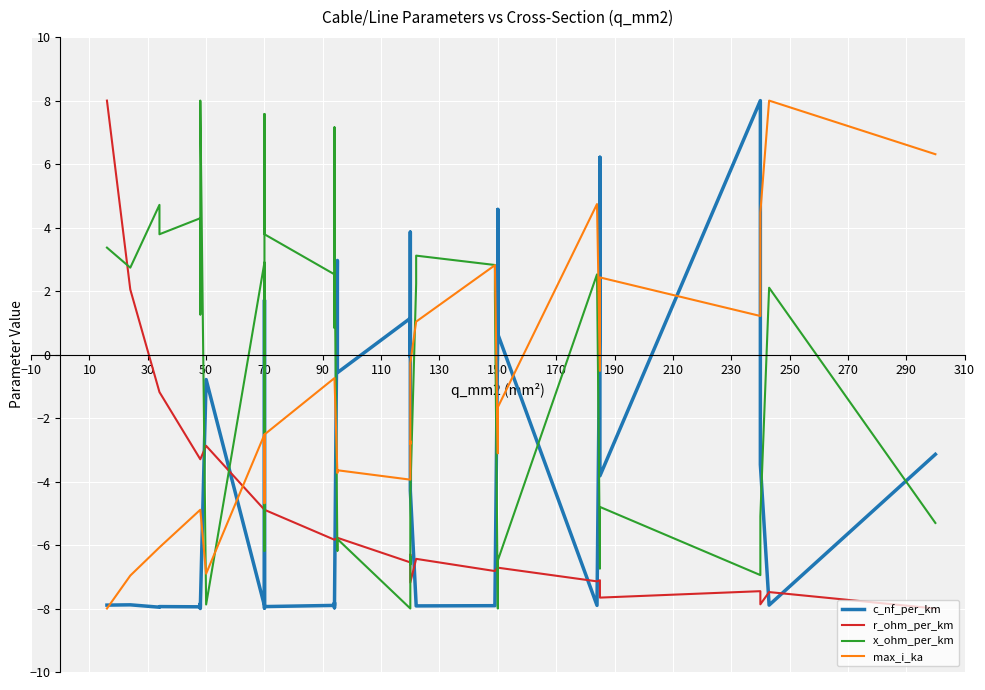

What is the label of the 17th point from the left?

310